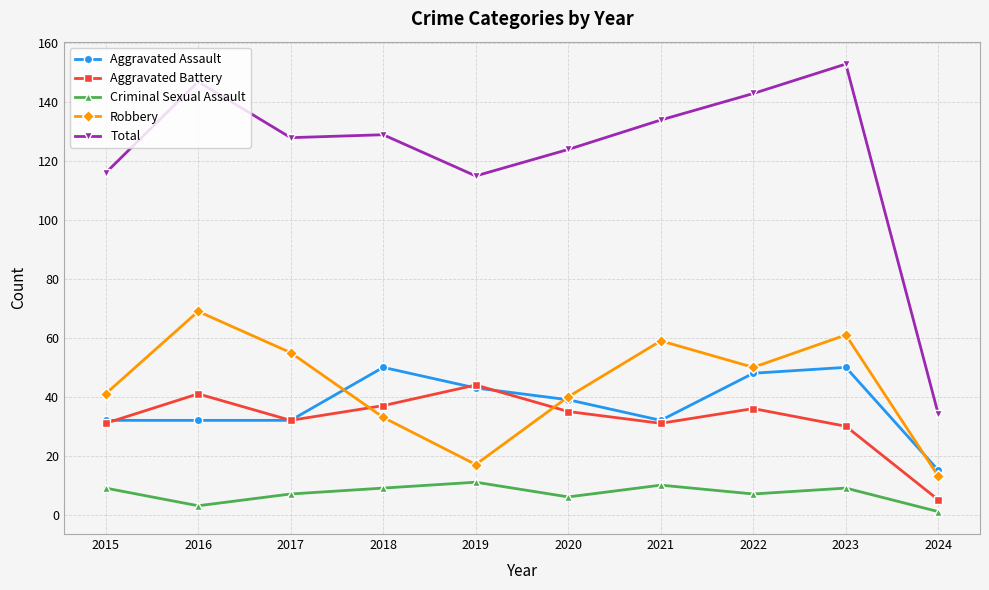

What are all the series names shown in the legend?

Aggravated Assault, Aggravated Battery, Criminal Sexual Assault, Robbery, Total